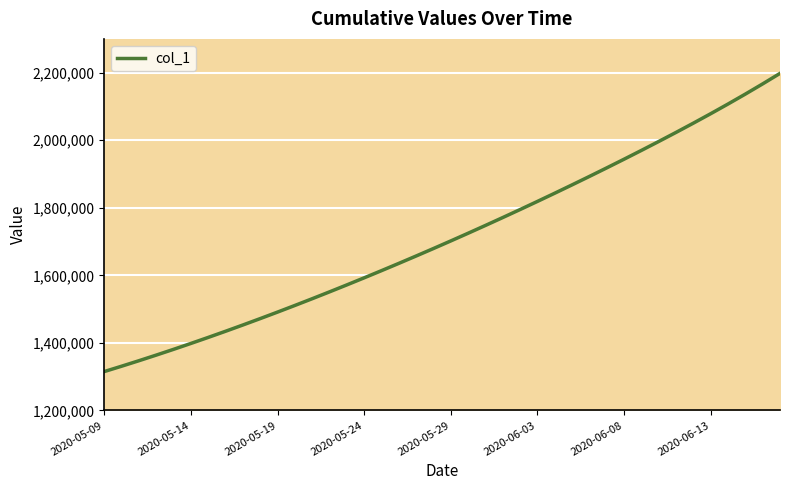

True or false: the data has more than 0 interior local peaks.

False